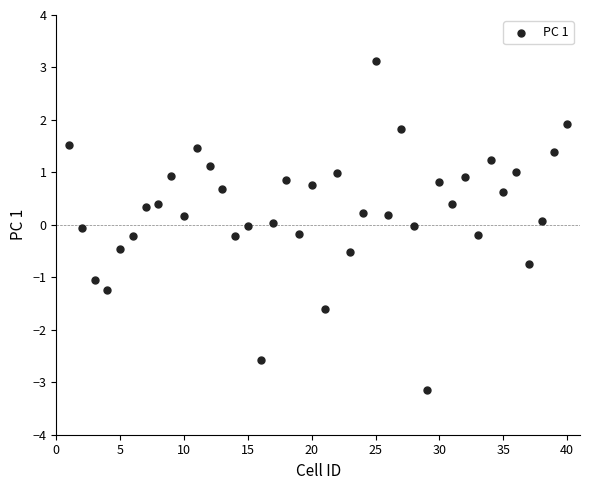

What is the range of X values (max minus min)?

39.0